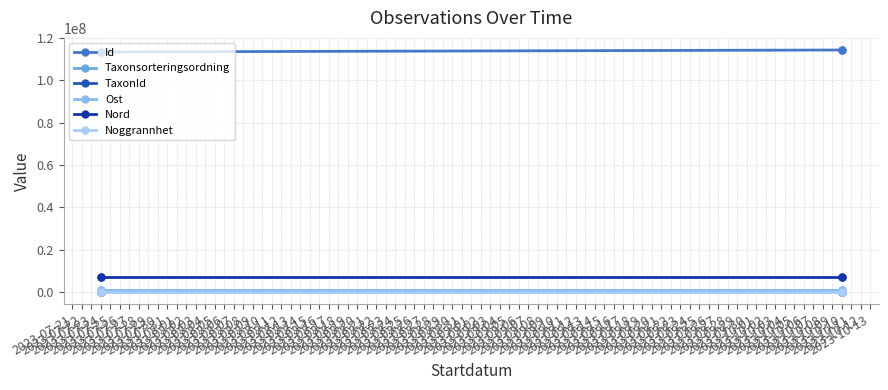

The value of Ost at 2023-07-24 is 1052742. True or false?

False